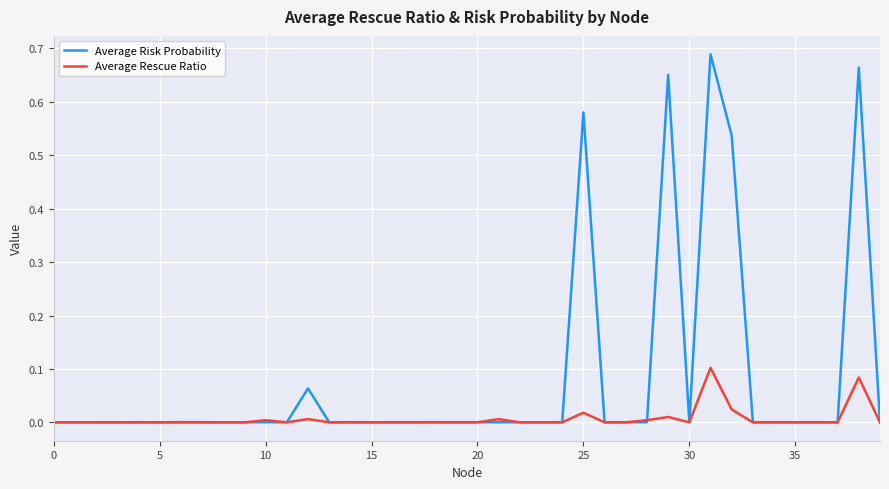

Which series has the largest range (max minus min)?

Average Risk Probability